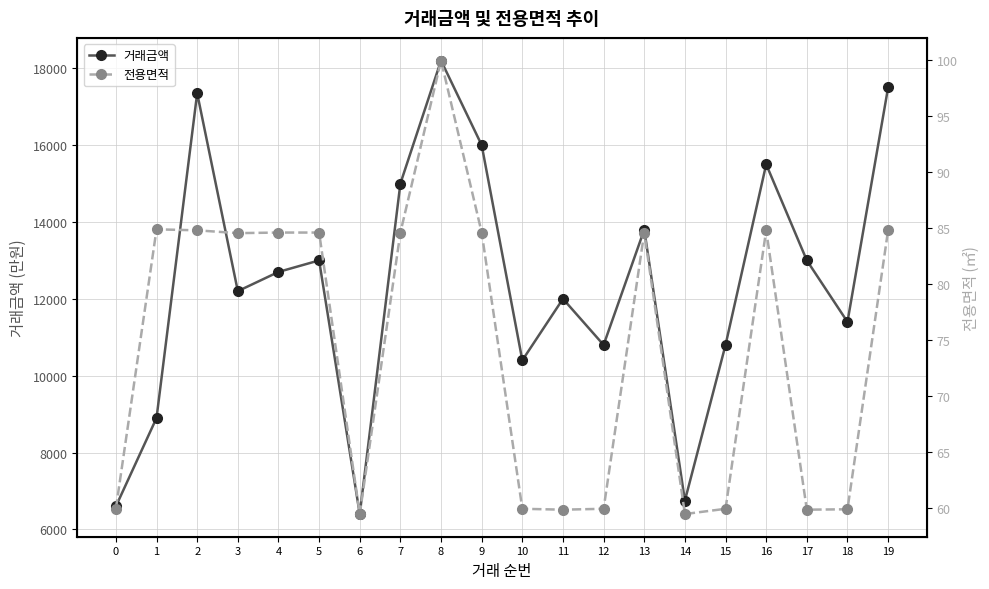

True or false: 거래금액 and 전용면적 intersect in this chart.

False